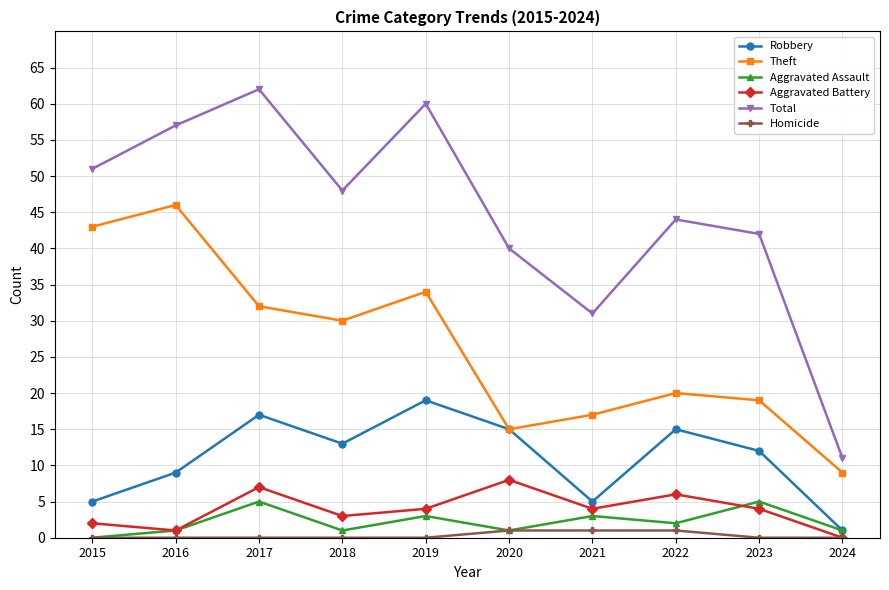

What is the spread (max minus min) of values at 2017?

62